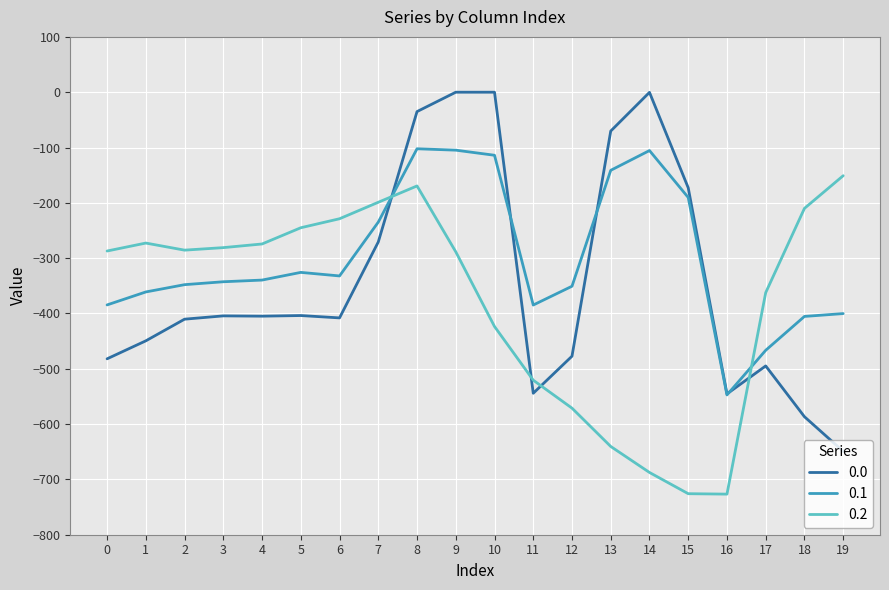

The value of 0.1 at 10 is -42.8. True or false?

False